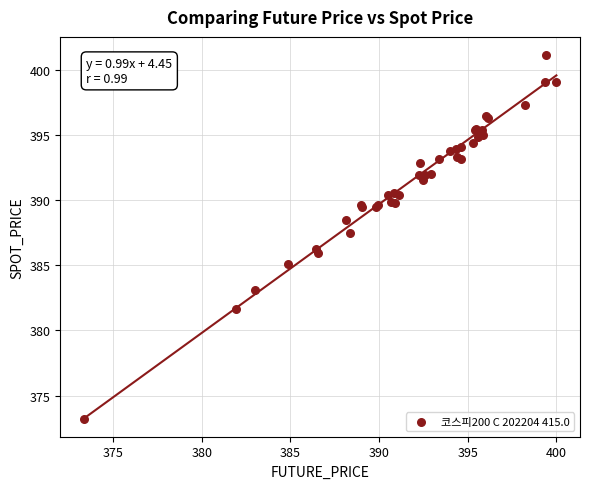

What Y value in the scatter plot is closest to 387?

387.4